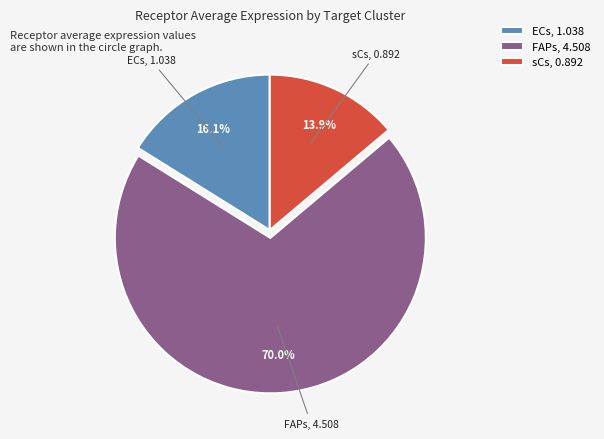

What percentage is the FAPs slice, to the nearest percent?

70%